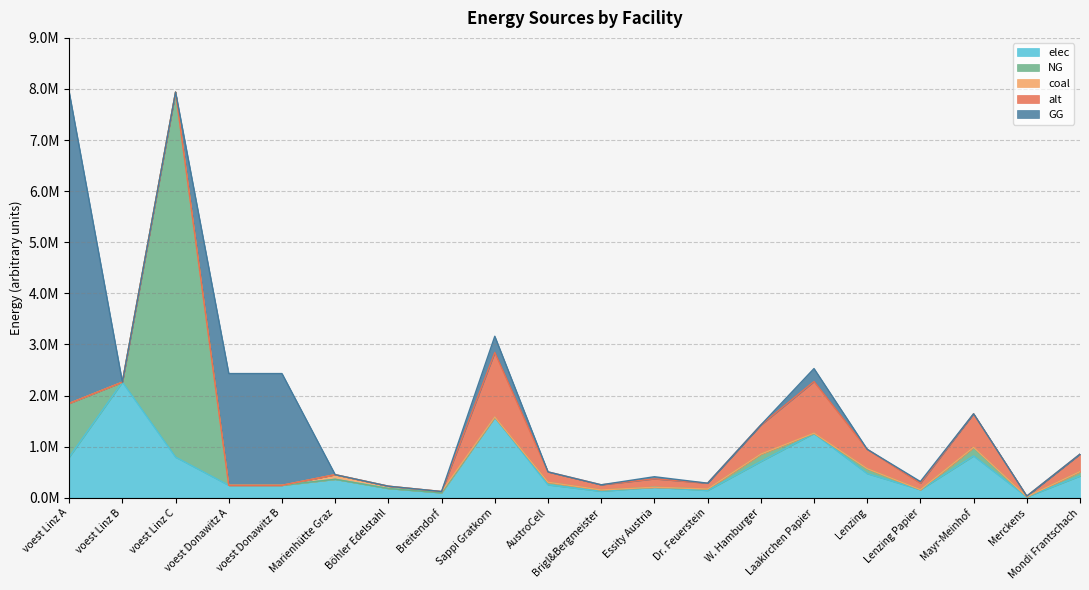

Which has a higher value, Böhler Edelstahl or Essity Austria?

Essity Austria